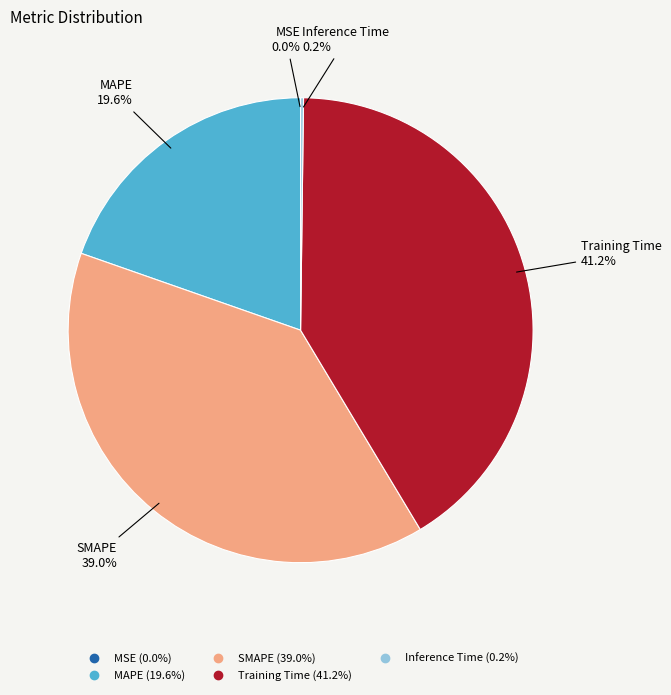

Do MAPE and SMAPE together represent more than half of the pie?

Yes